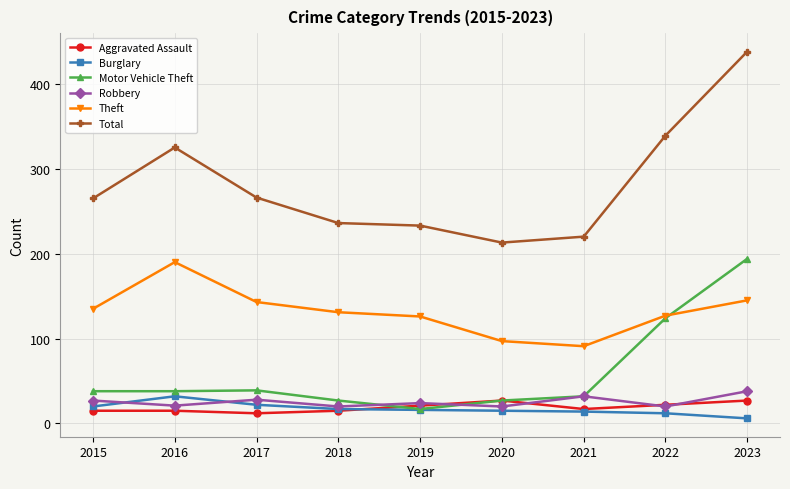

True or false: Theft has more than 1 interior local peaks.

False